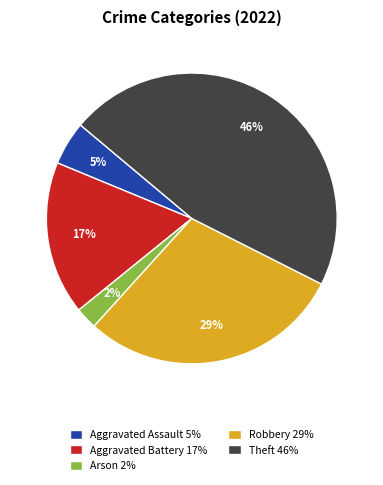

Rank the categories by value from highest to lowest.

Theft, Robbery, Aggravated Battery, Aggravated Assault, Arson